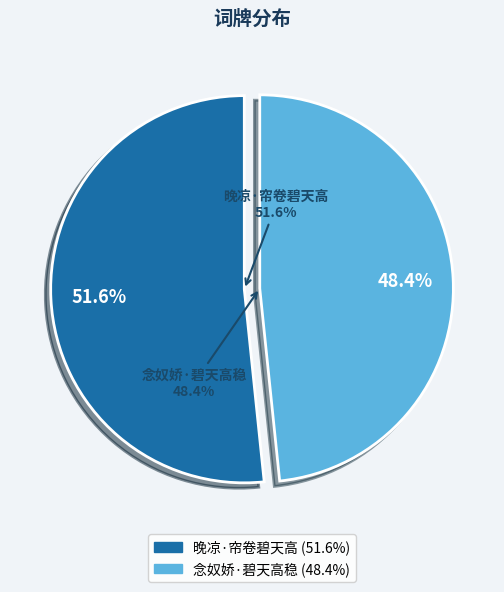

What is the ratio of the value at 念奴娇·碧天高稳 to the value at 晚凉·帘卷碧天高?

0.9